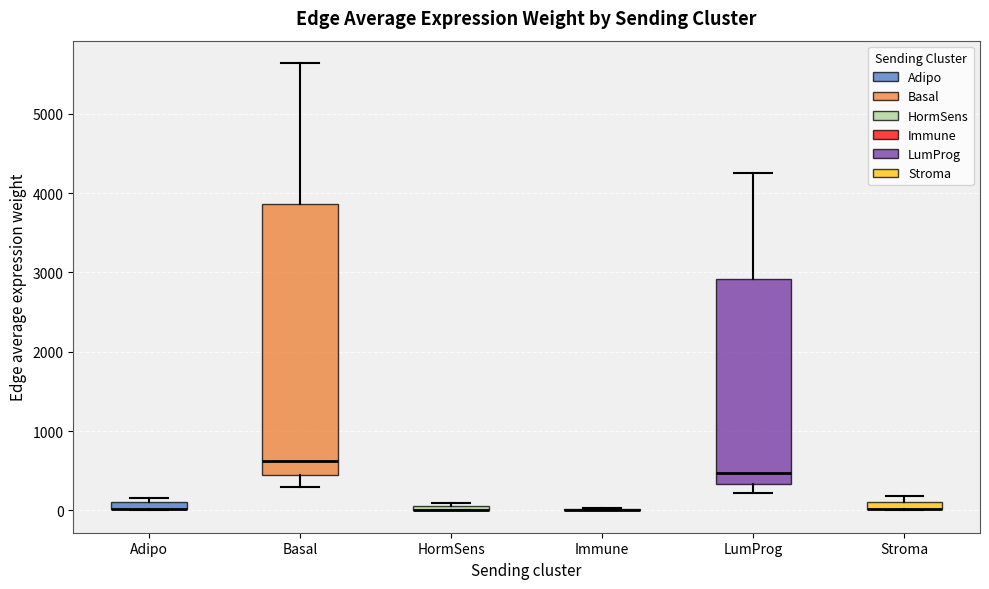

Where is the upper edge of the box for HormSens on the y-axis? The values are not printed on the chart, so give them approximately, as read against the axis.

100